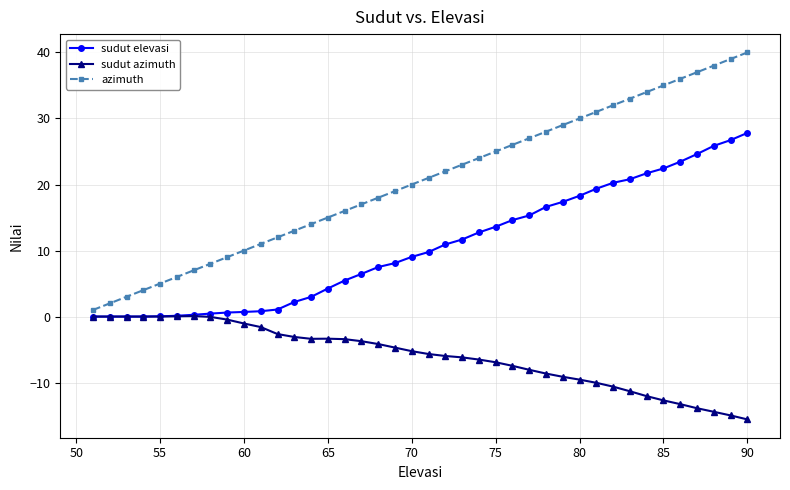

Which series has the largest total across all categories?

azimuth